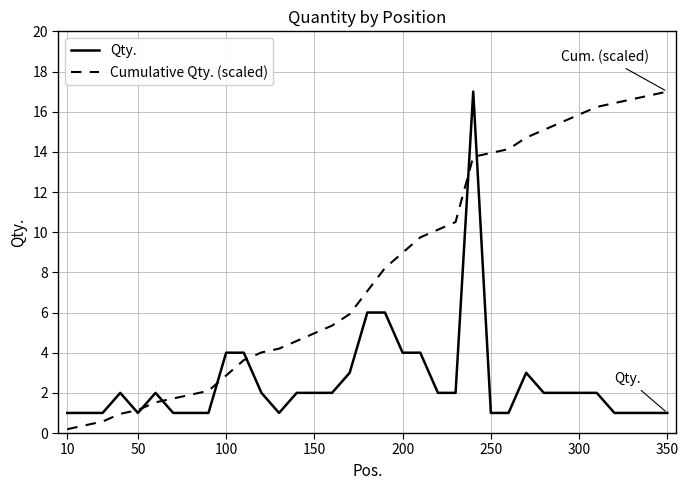

What is the minimum value for Qty.?

1.0